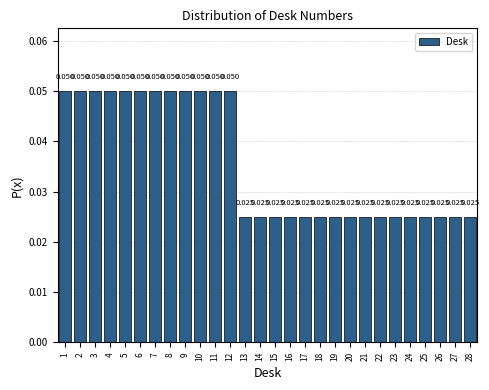

Does the chart contain any negative values?

No